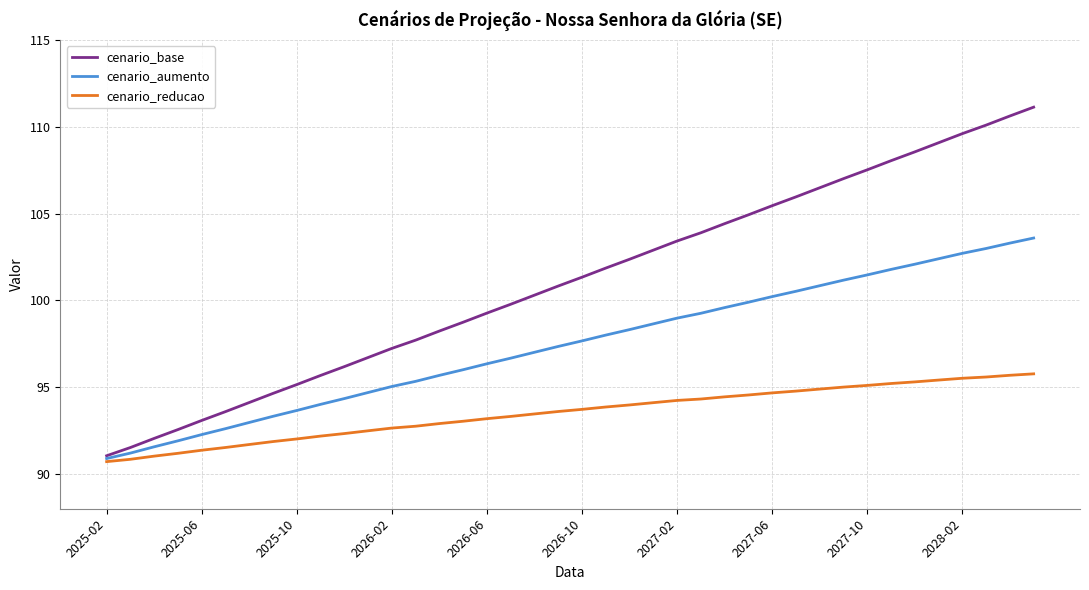

True or false: cenario_reducao and cenario_base cross at least once.

False